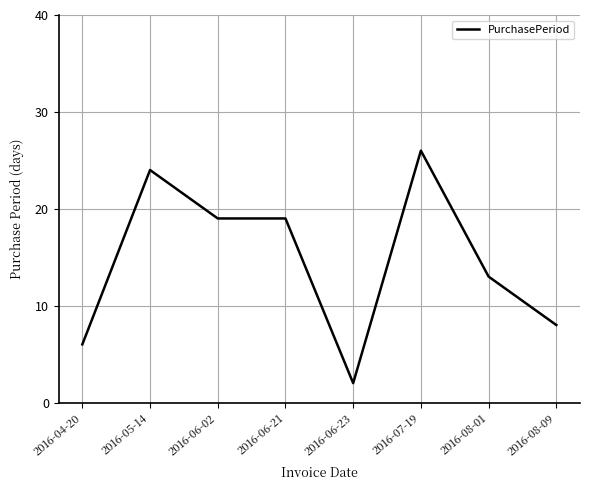

Reading right to left, transcribe all the data shown in this chart.

8	13	26	2	19	19	24	6